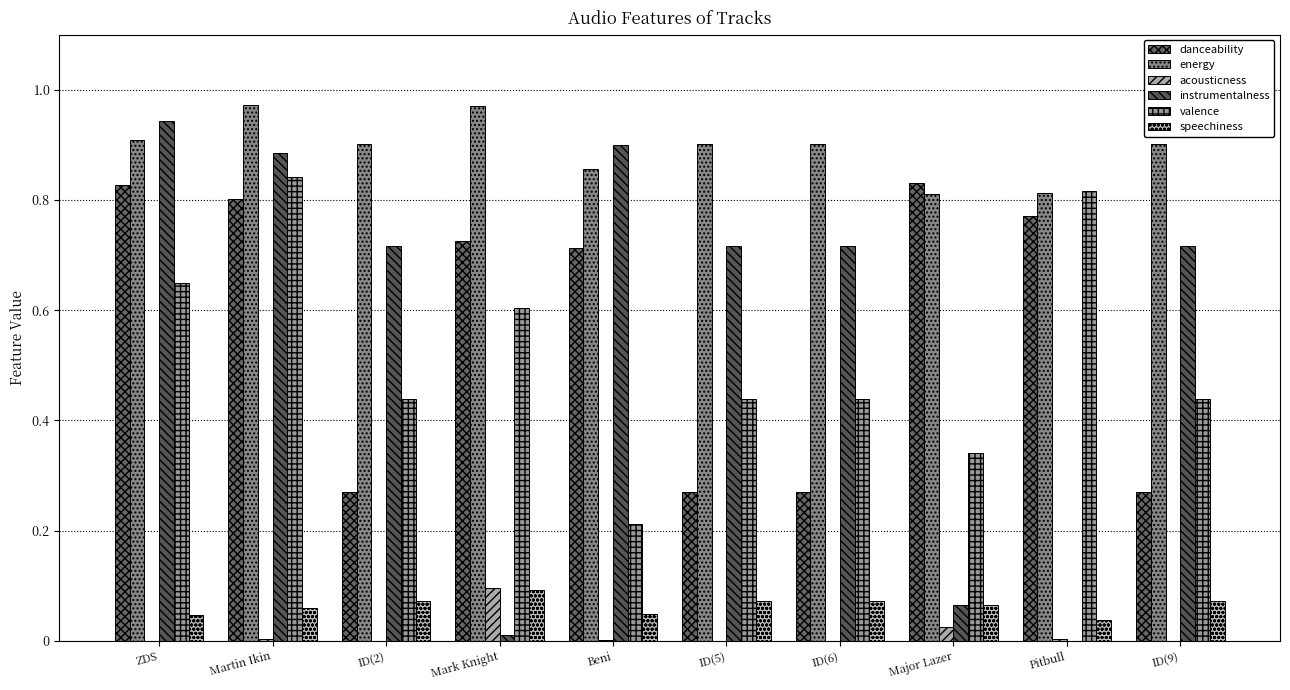

Are the bars horizontal?

No